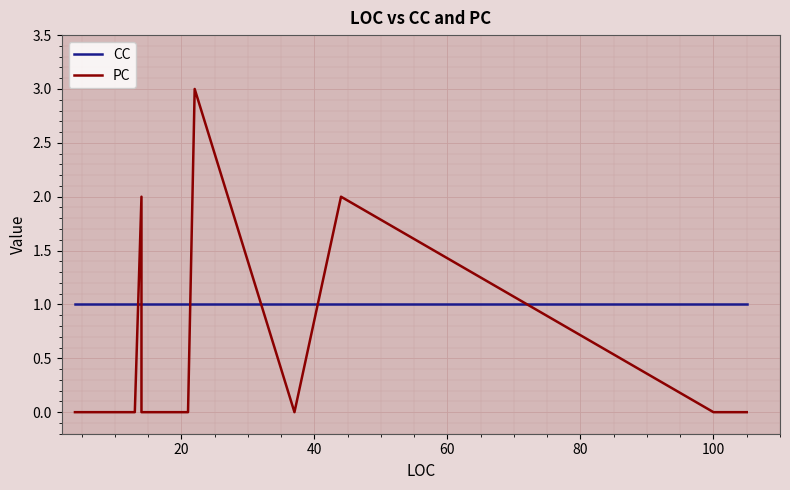

What are all the series names shown in the legend?

CC, PC